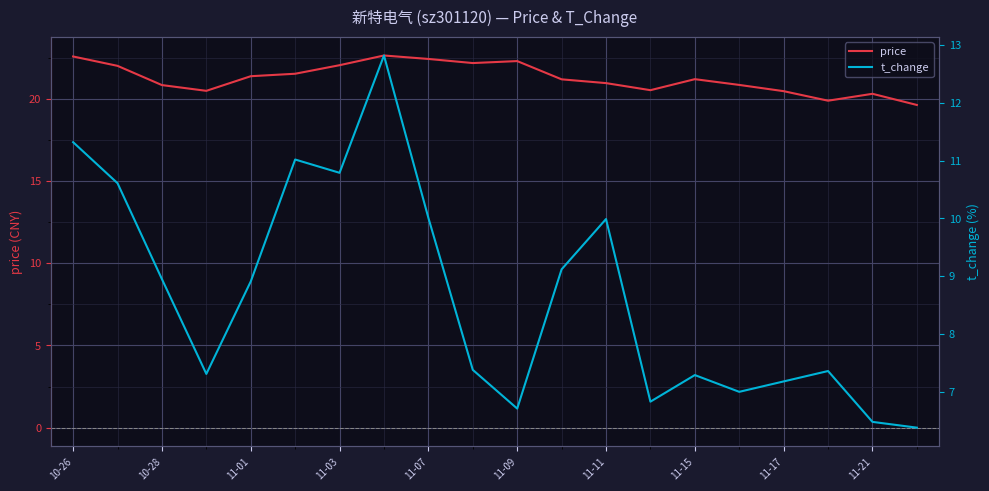

List the series in order of their peak value, highest first.

price, t_change